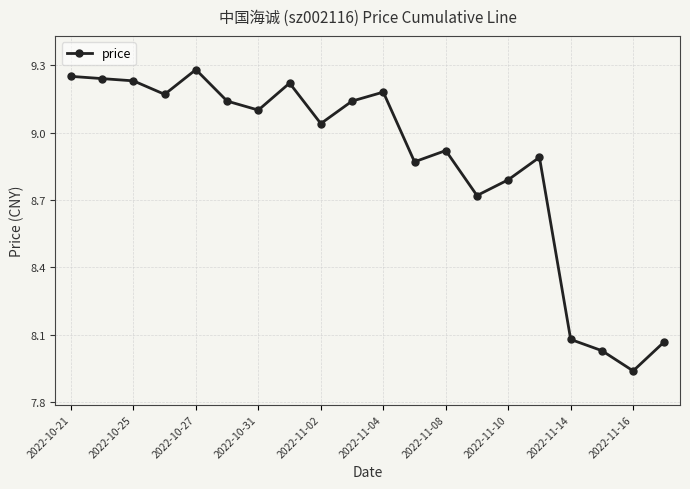

What is the difference between the maximum and minimum values?

1.3